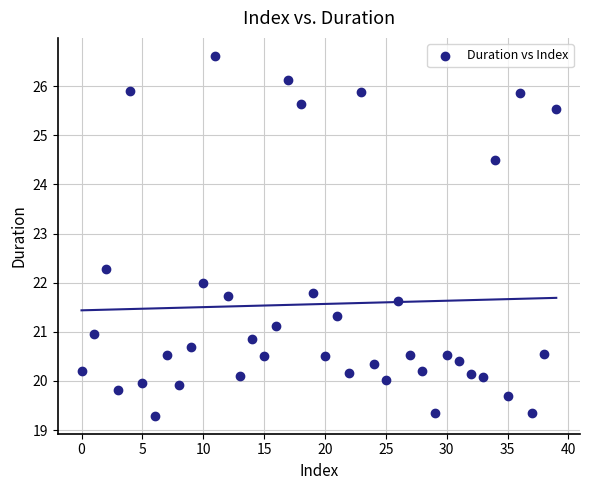

What is the range of Y values (max minus min)?

7.3